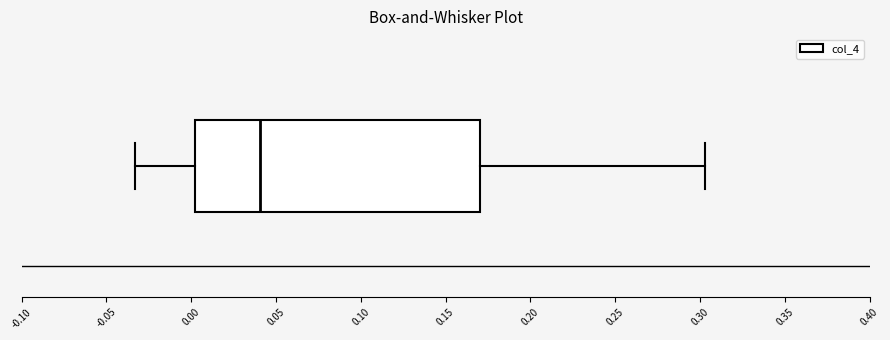

Read this box plot against the x-axis: the position of the median line, the range covered by the box, and the ends of both whiskers. The values are not printed on the chart, so give them approximately, as read against the axis.

median 0.040, box 0.000 to 0.170, whiskers -0.035 to 0.305